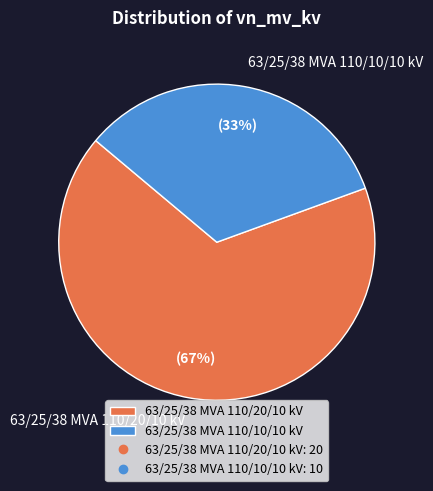

To the nearest percent, what portion does 63/25/38 MVA 110/20/10 kV represent?

67%